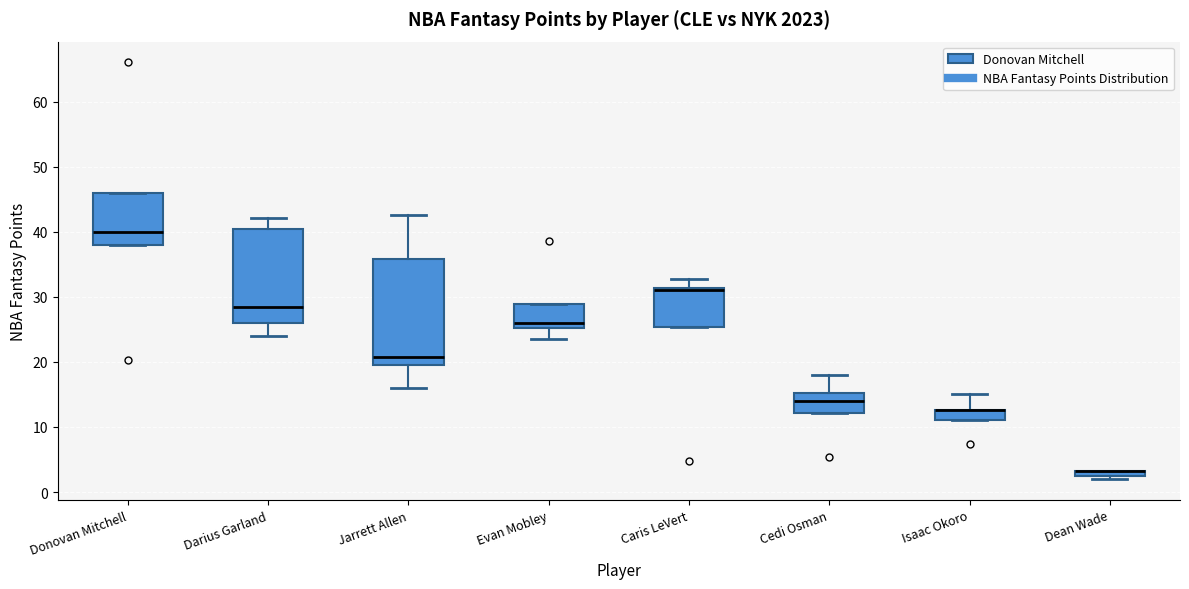

Where does the lower whisker of the box for Jarrett Allen end on the y-axis? The values are not printed on the chart, so give them approximately, as read against the axis.

16